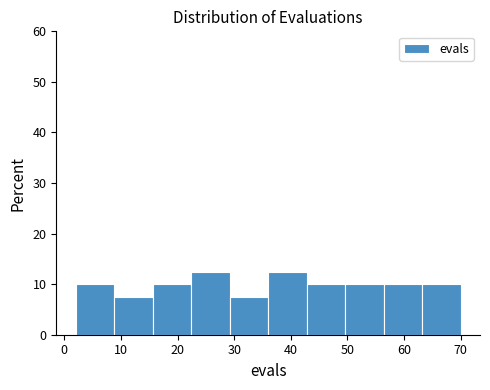

Reading left to right, transcribe this chart: for each bar, give the range it covers on the x-axis and its height. Neither the bar edges nor the heights are printed on the chart, so give them approximately, as read against the axes.

2.0 to 8.8: 10
8.8 to 15.6: 8
15.6 to 22.4: 10
22.4 to 29.2: 13
29.2 to 36.0: 8
36.0 to 42.8: 13
42.8 to 49.6: 10
49.6 to 56.4: 10
56.4 to 63.2: 10
63.2 to 70.0: 10